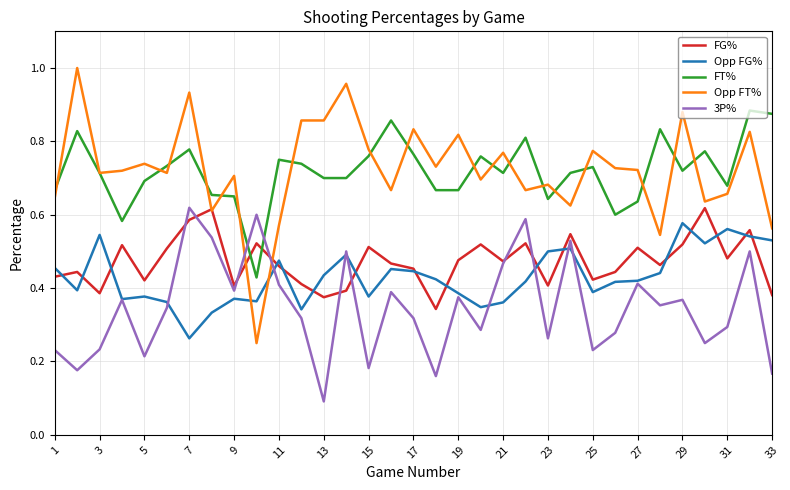

How many intersections are there between FG% and FT%?

2